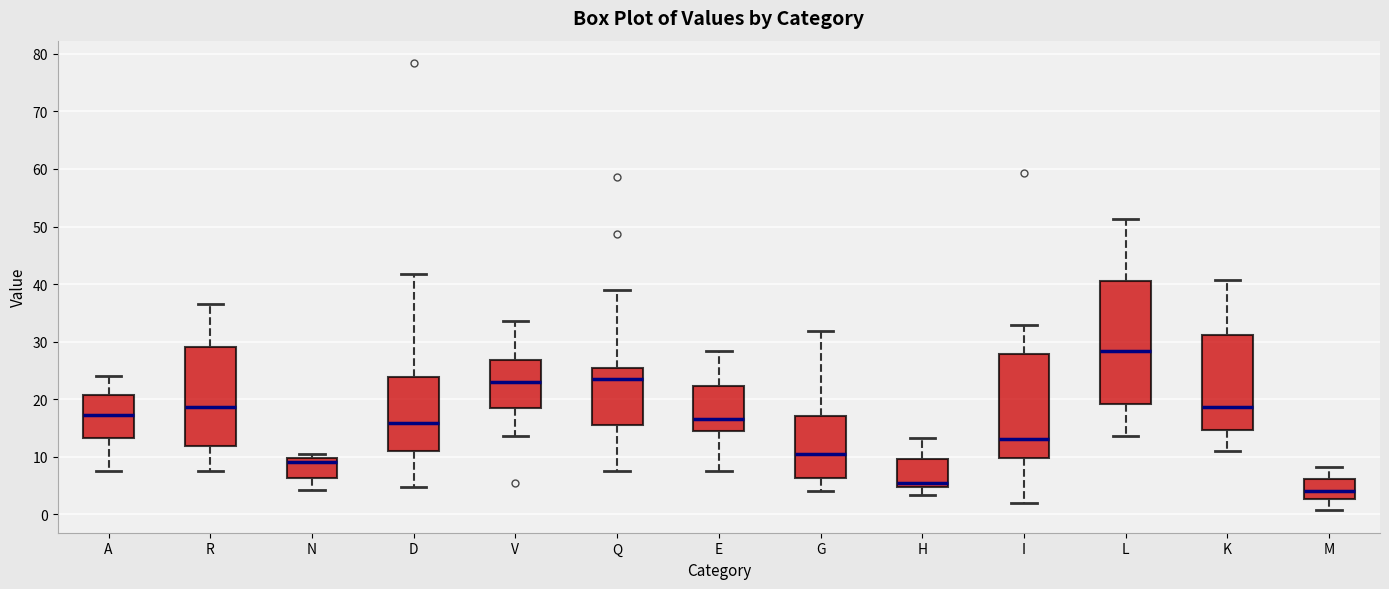

Where is the lower edge of the box for R on the y-axis? The values are not printed on the chart, so give them approximately, as read against the axis.

12